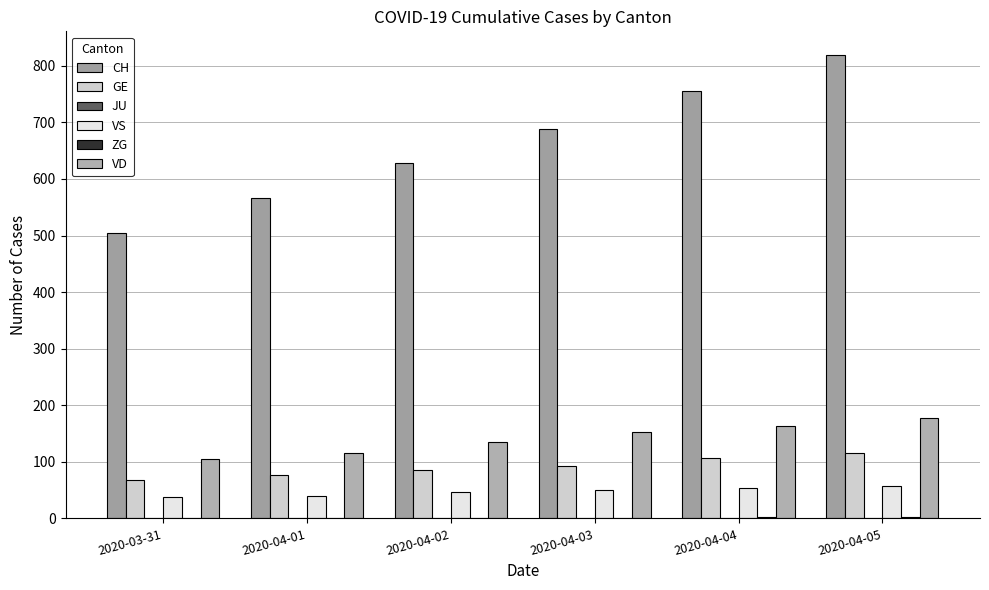

Reading left to right, extract all data points from this chart.

CH: 504	567	628	689	755	820
GE: 68	77	85	92	106	115
JU: 0	0	0	0	0	0
VS: 37	40	47	51	53	58
ZG: 1	1	1	1	2	2
VD: 105	116	135	153	164	178